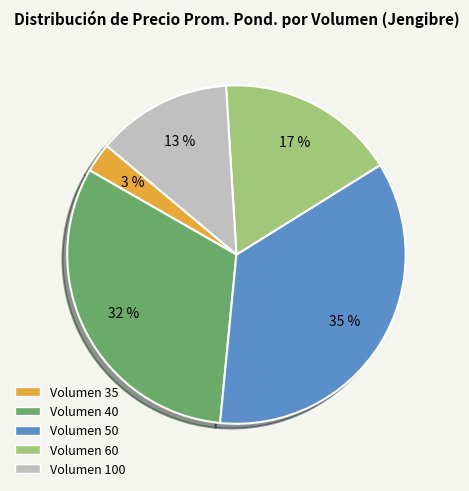

How many segments does this pie chart have?

5